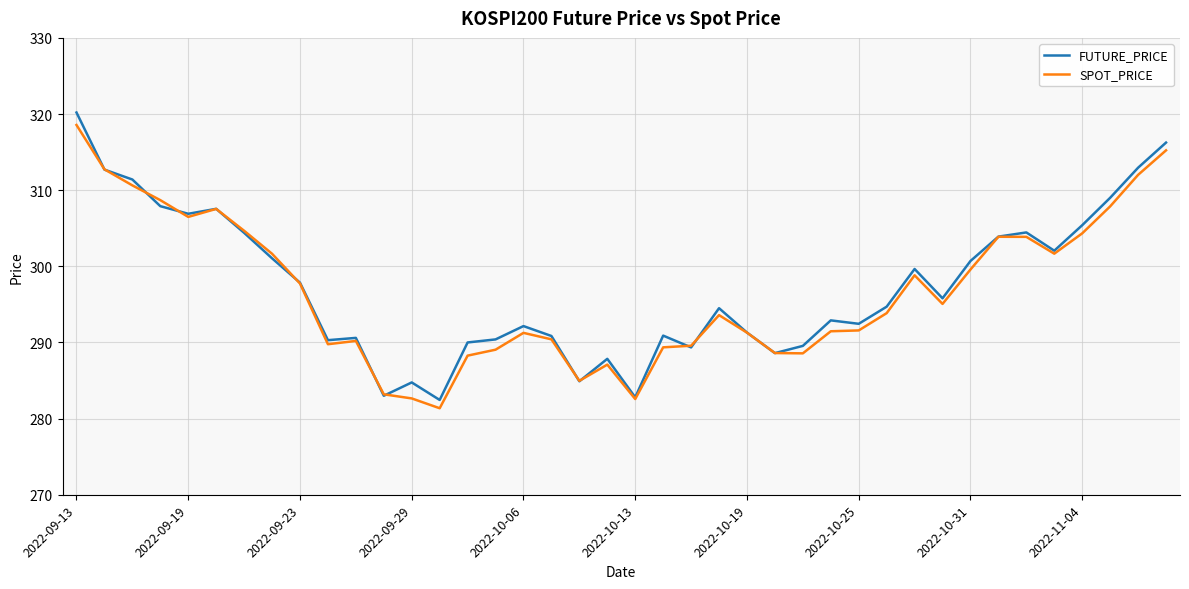

Which series ends up on top after the final intersection of SPOT_PRICE and FUTURE_PRICE?

FUTURE_PRICE